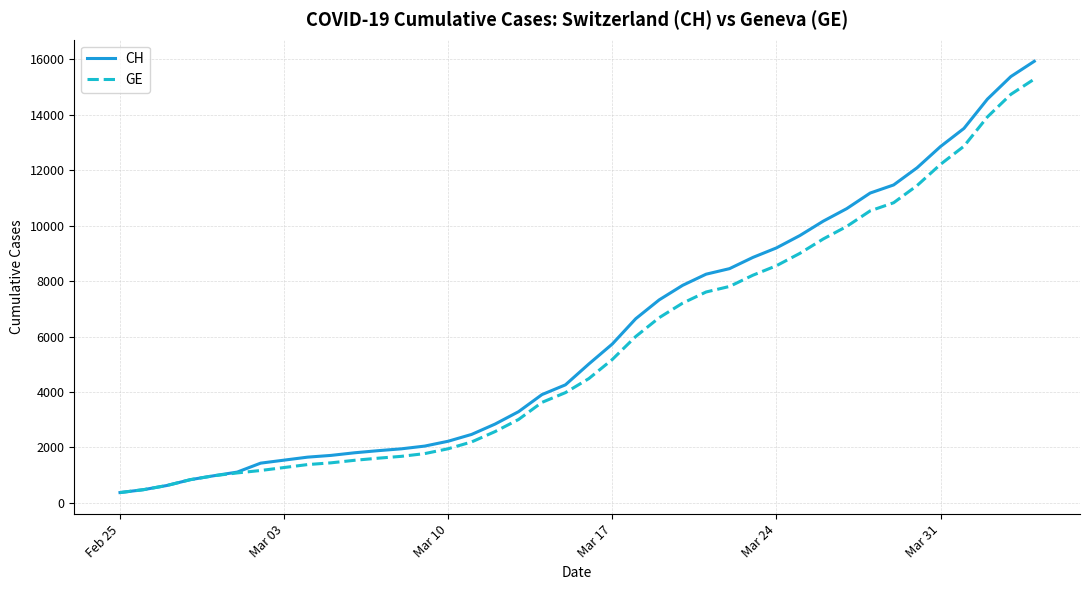

What is the lowest value of the CH series?

375